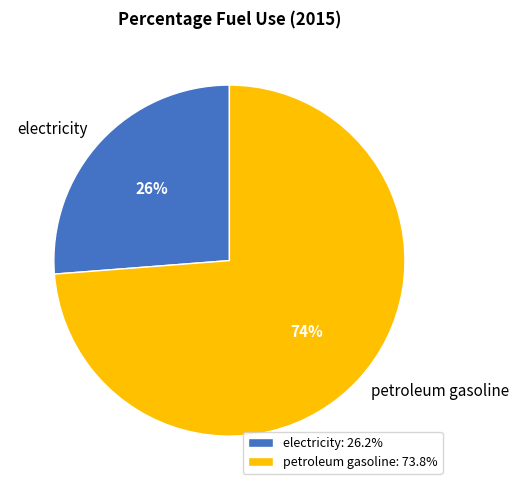

What is the majority slice?

petroleum gasoline